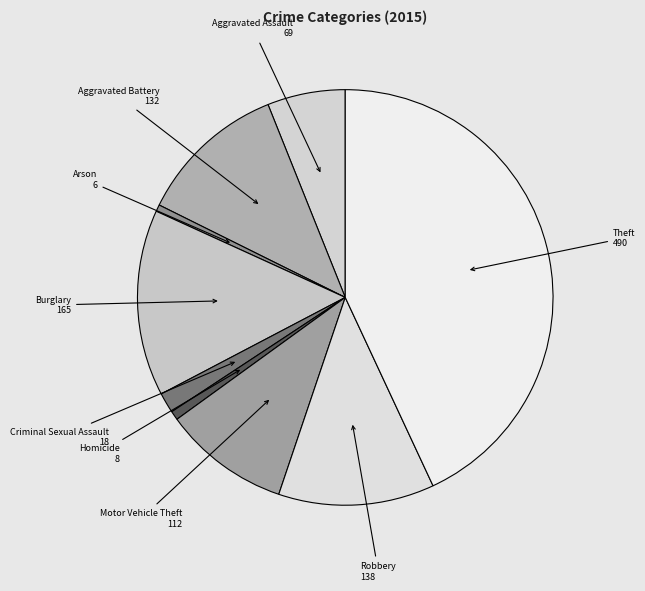

Does any single category account for the majority?

No